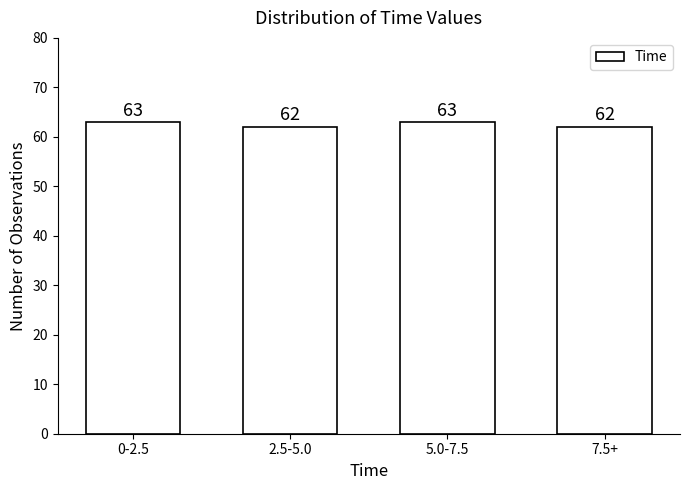

Reading right to left, extract all data points from this chart.

62	63	62	63